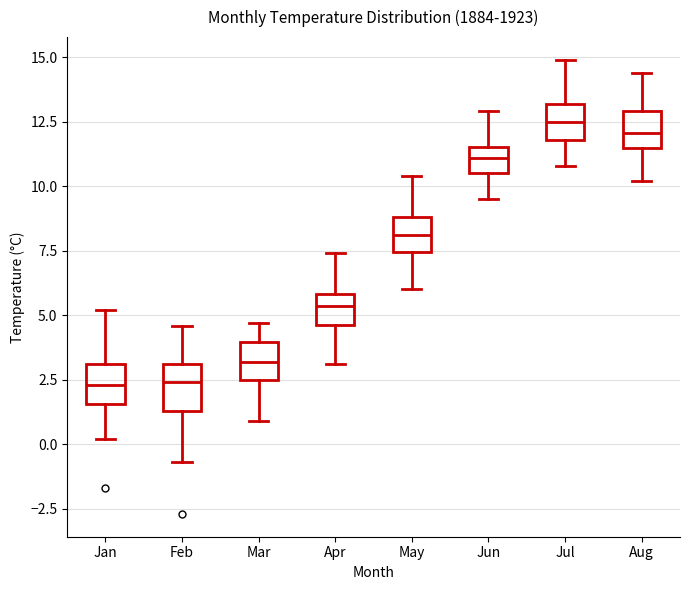

Reading left to right, read every box against the y-axis: the position of its median line, the range the box covers, and the ends of its whiskers. The values are not printed on the chart, so give them approximately, as read against the axis.

Jan: median 2.5, box 1.5 to 3.0, whiskers 0.0 to 5.0
Feb: median 2.5, box 1.5 to 3.0, whiskers -0.5 to 4.5
Mar: median 3.0, box 2.5 to 4.0, whiskers 1.0 to 4.5
Apr: median 5.5, box 4.5 to 6.0, whiskers 3.0 to 7.5
May: median 8.0, box 7.5 to 9.0, whiskers 6.0 to 10.5
Jun: median 11.0, box 10.5 to 11.5, whiskers 9.5 to 13.0
Jul: median 12.5, box 12.0 to 13.0, whiskers 11.0 to 15.0
Aug: median 12.0, box 11.5 to 13.0, whiskers 10.0 to 14.5